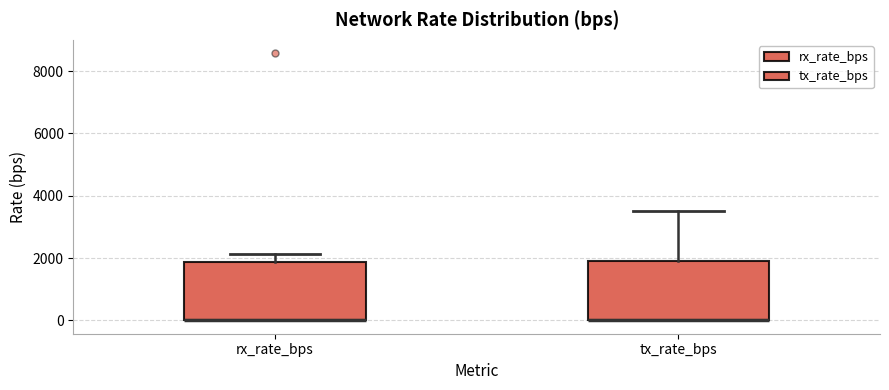

Reading left to right, transcribe this box plot: for each box, give where its median line is, the range the box spans, and where its two whiskers end, as read against the y-axis. The values are not printed on the chart, so give them approximately, as read against the axis.

rx_rate_bps: median 0 (drawn on the box's lower edge), box 0 to 1800, whiskers 0 to 2200
tx_rate_bps: median 0 (drawn on the box's lower edge), box 0 to 2000, whiskers 0 to 3600